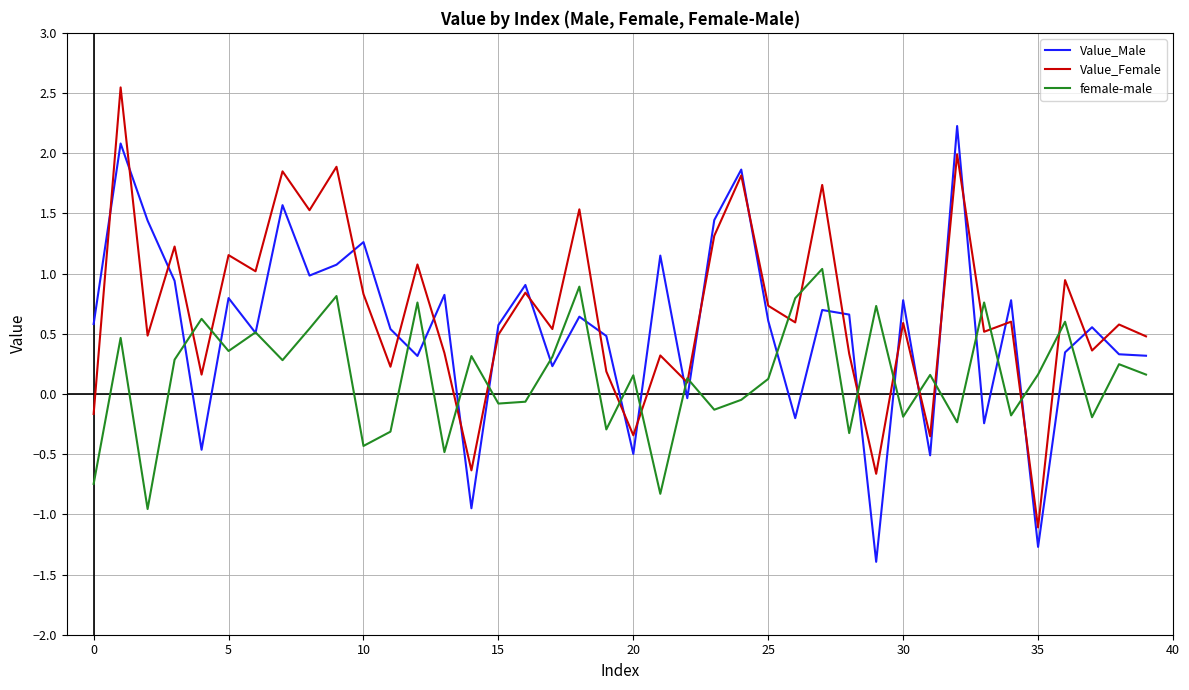

What is the smallest value displayed?

-1.4